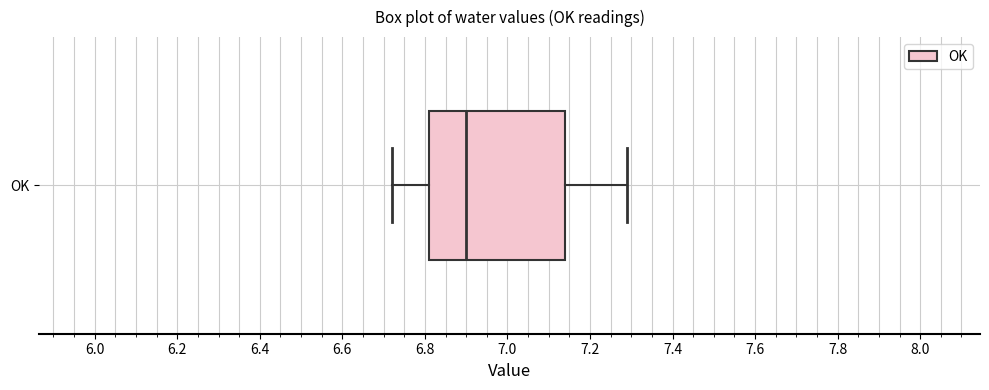

Transcribe this box plot: give where the median line is, the range the box spans, and where the two whiskers end, as read against the x-axis. The values are not printed on the chart, so give them approximately, as read against the axis.

median 6.90, box 6.82 to 7.14, whiskers 6.72 to 7.30